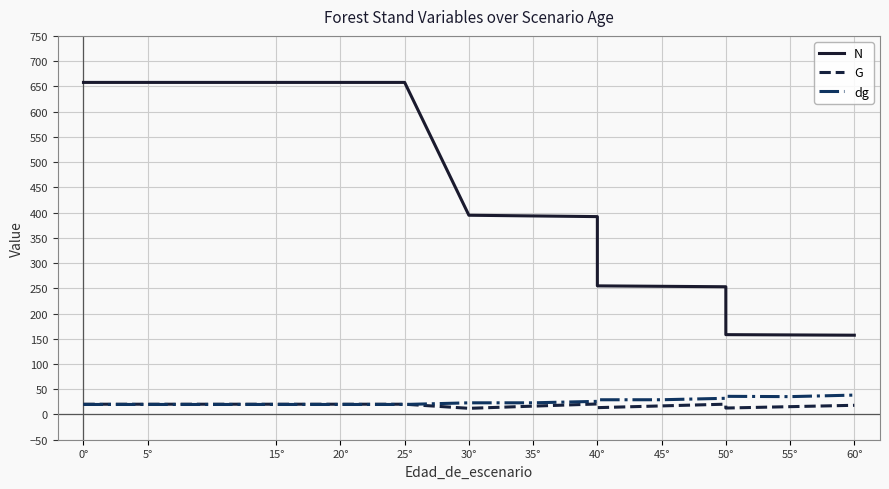

Between 30° and 45°, which series saw the biggest shift?

N